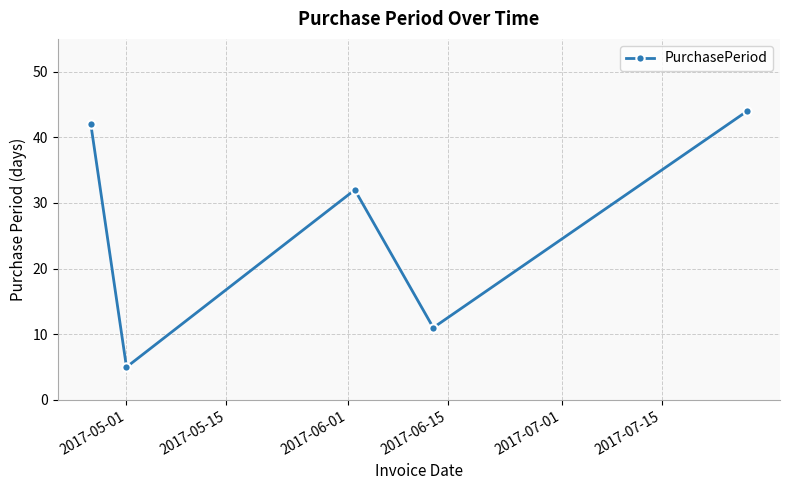

Reading left to right, what are all the values shown in this chart?

42	5	32	11	44